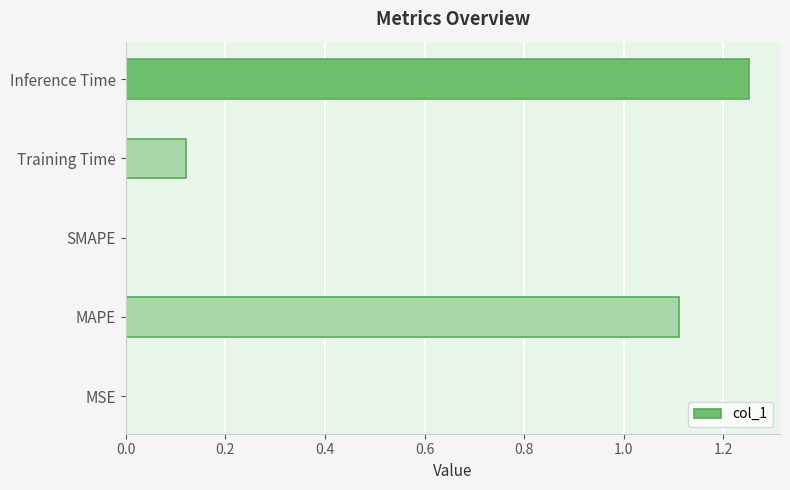

Which label corresponds to the largest value in the chart?

Inference Time